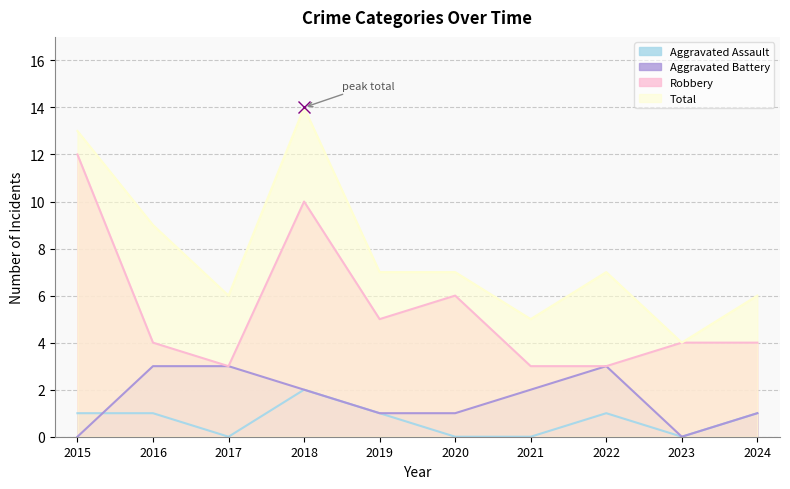

What is the sum of the Total values at 2023 and 2019?

11